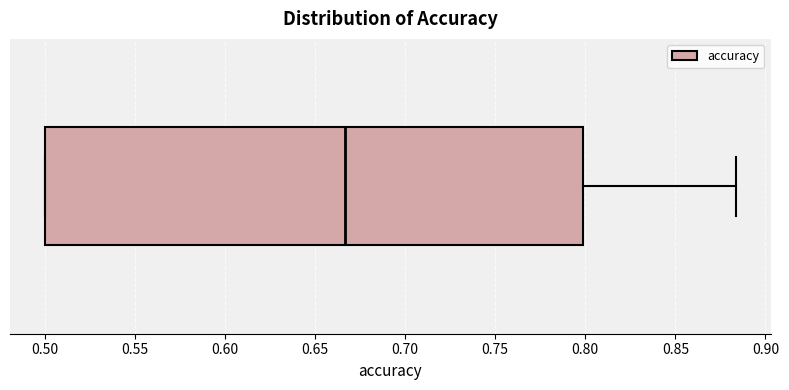

Transcribe this box plot: give where the median line is, the range the box spans, and where the two whiskers end, as read against the x-axis. The values are not printed on the chart, so give them approximately, as read against the axis.

median 0.665, box 0.500 to 0.800, whiskers 0.500 to 0.885